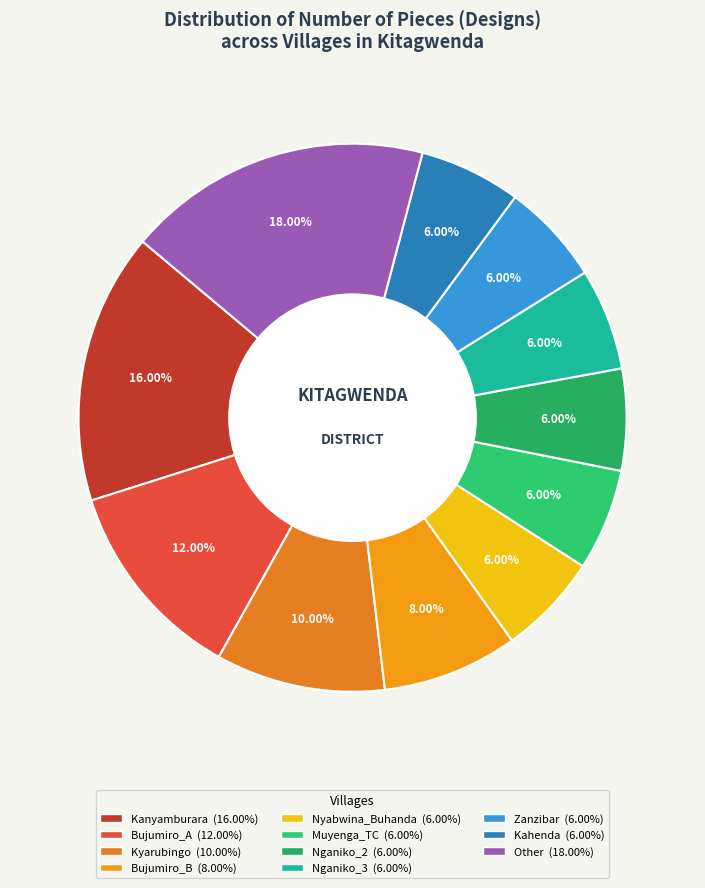

How many segments does this pie chart have?

11